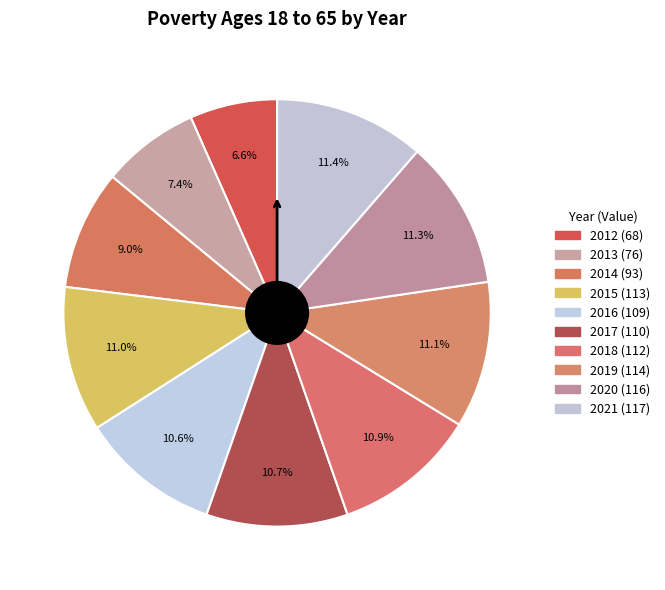

Rank the categories by value from highest to lowest.

2021, 2020, 2019, 2015, 2018, 2017, 2016, 2014, 2013, 2012